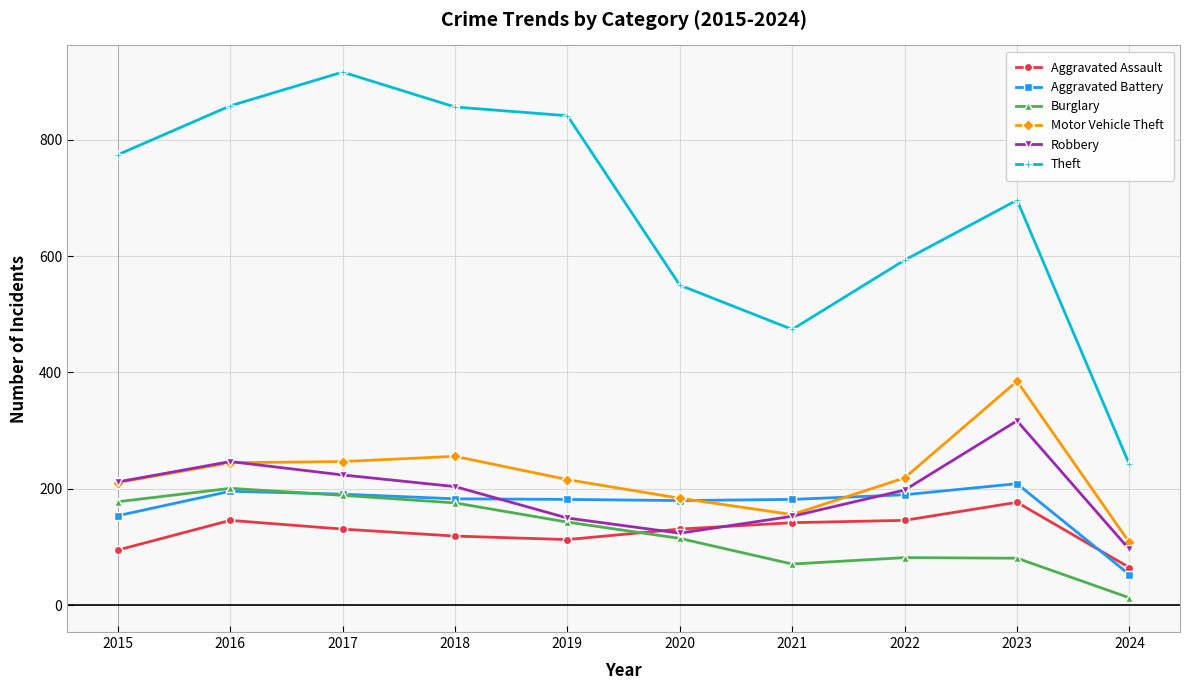

What is the value of the Aggravated Assault point at the 2nd from the left?

146